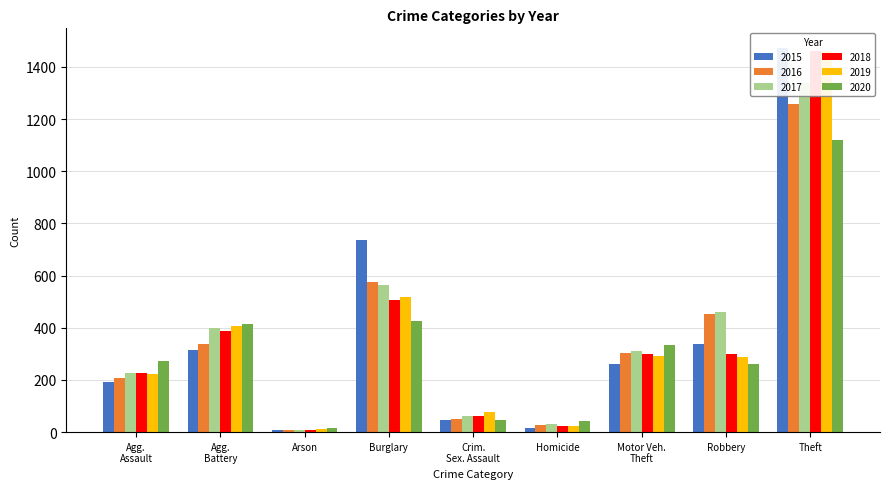

Where is 2019 nearest to the value 735?

Burglary